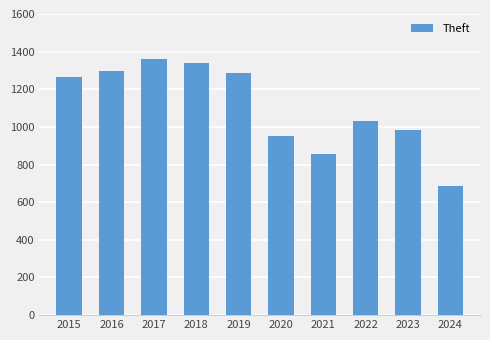

What is the sum of the values at 2016 and 2024?

1981